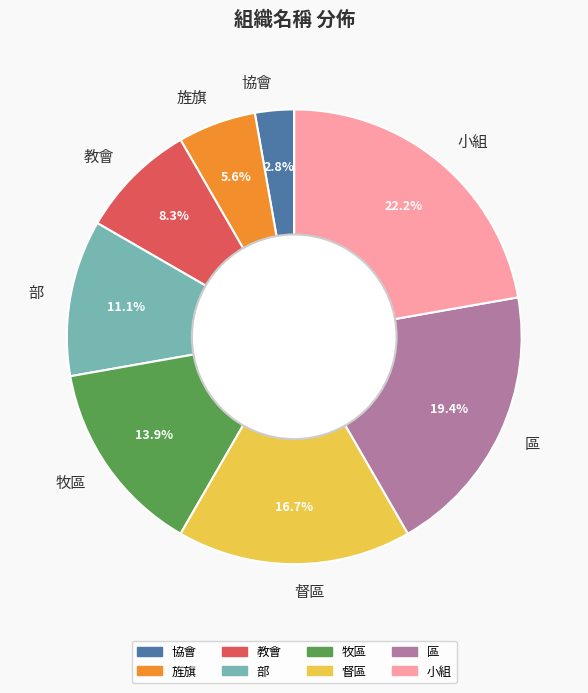

How many segments does this pie chart have?

8